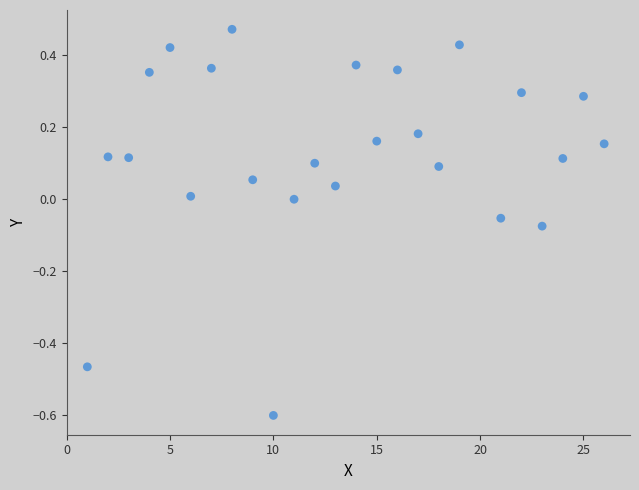

What is the range of X values (max minus min)?

25.0